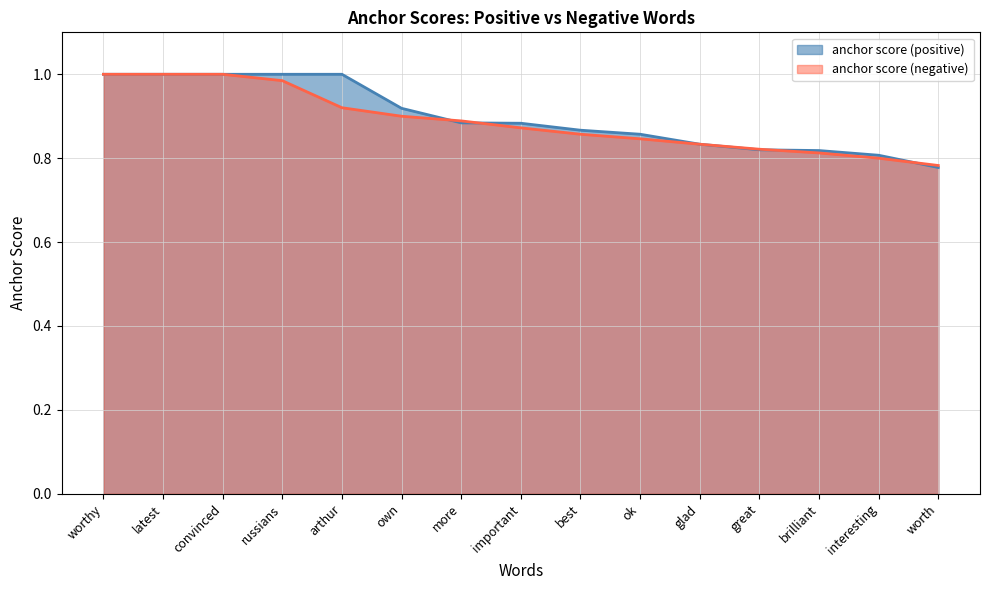

What position from the right is latest?

14